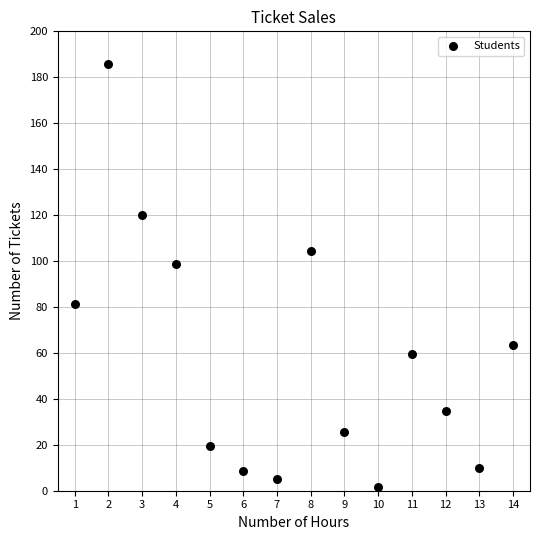

What Y value in the scatter plot is closest to 93?

98.7